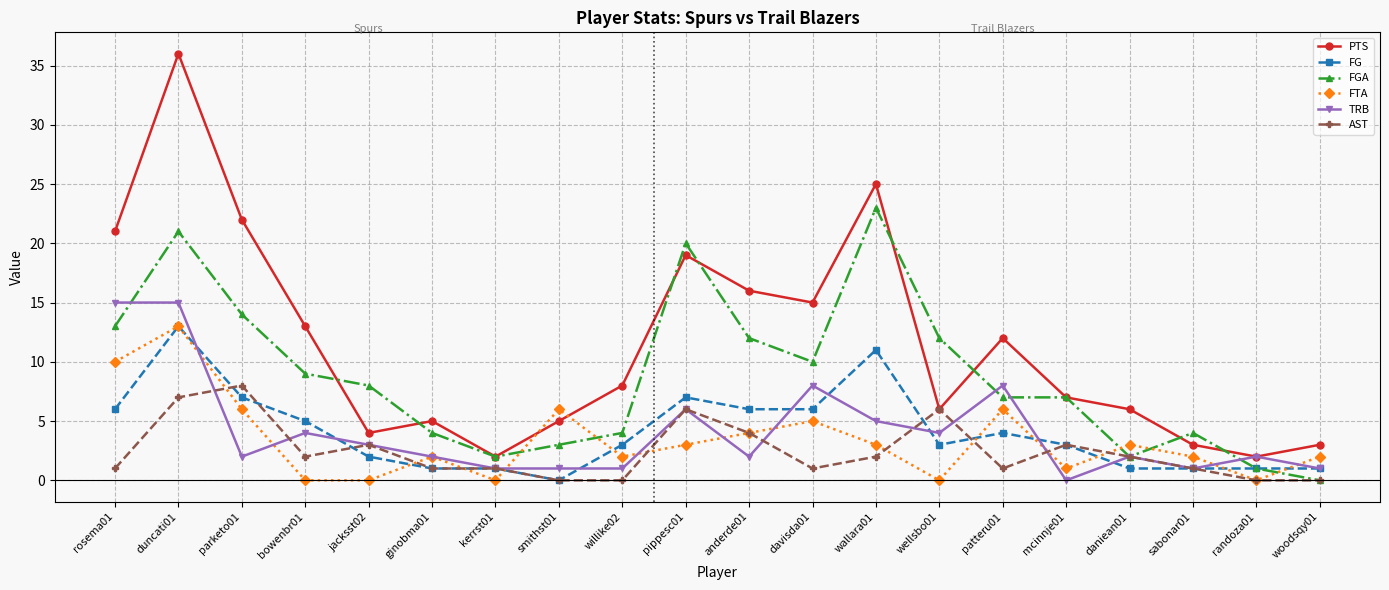

What is the value of the AST point at the 4th from the left?

2